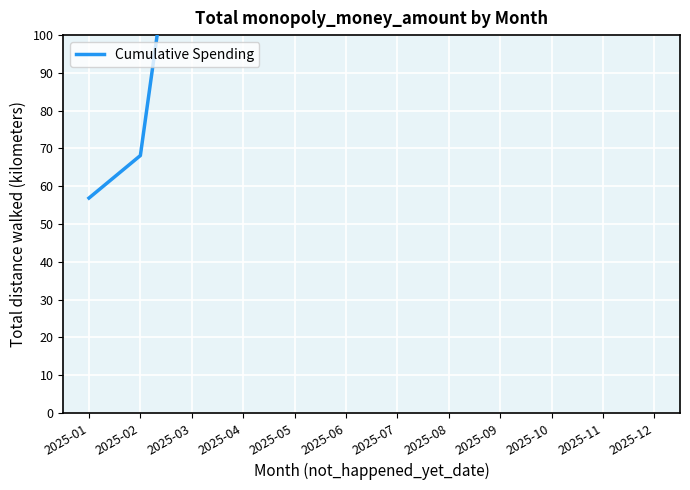

What is the smallest value displayed?

56.9